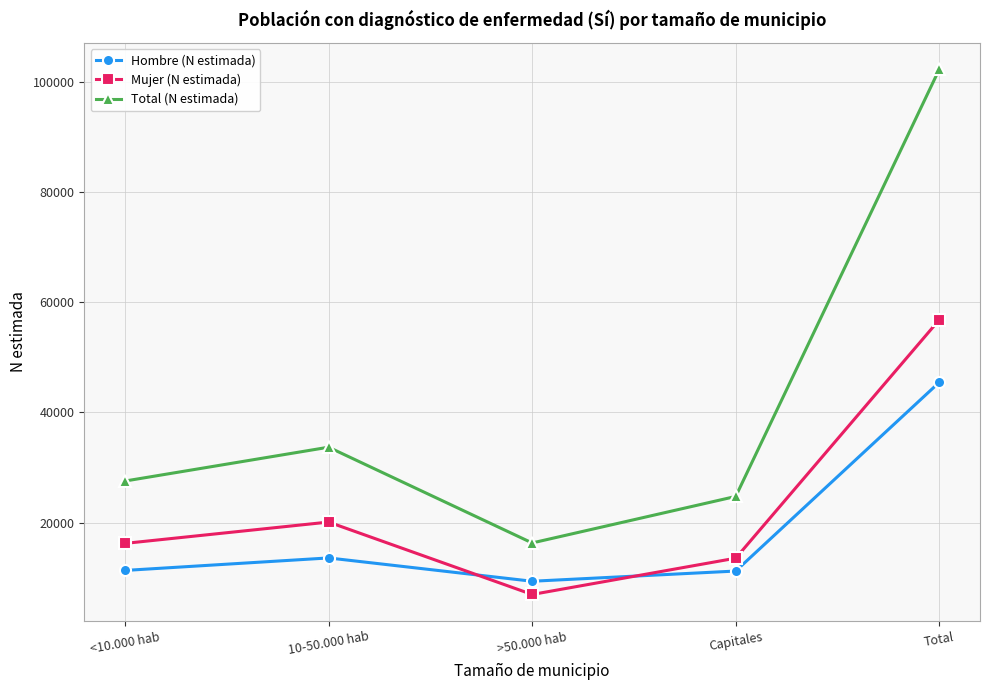

What is the difference between the maximum and second lowest values in the Total (N estimada) series?

77547